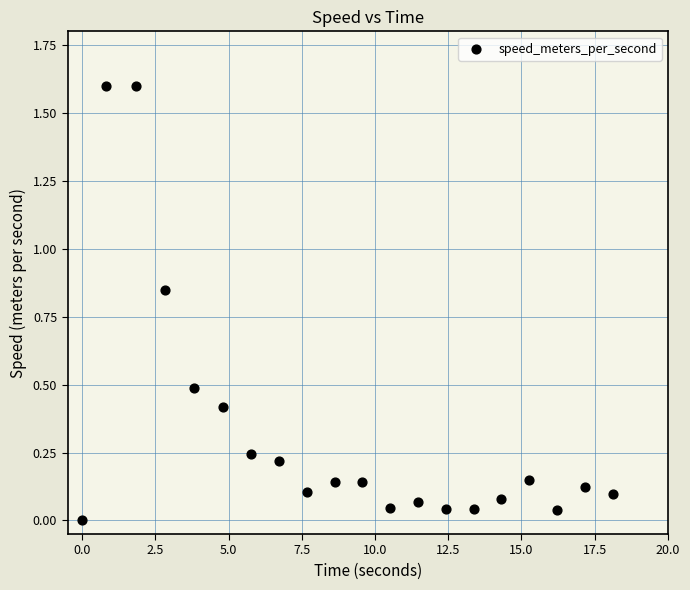

What is the range of Y values (max minus min)?

1.6